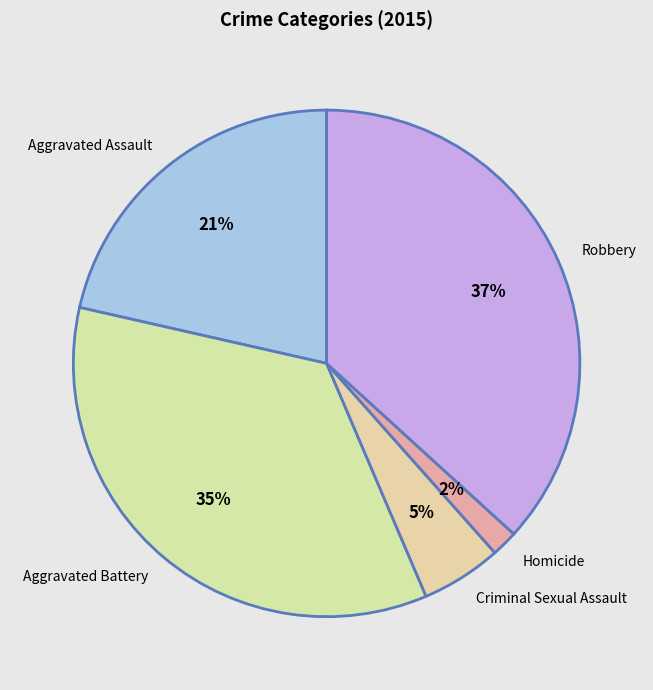

Is there any slice that represents more than half of the pie?

No